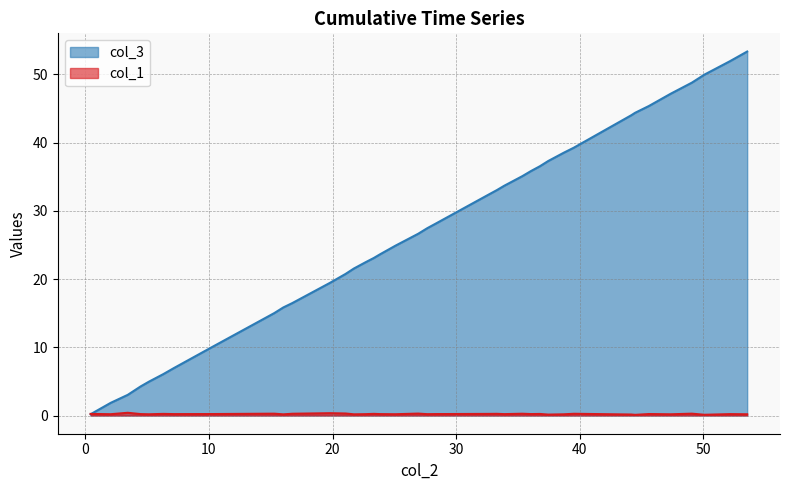

Count the number of categories in the chart.

40